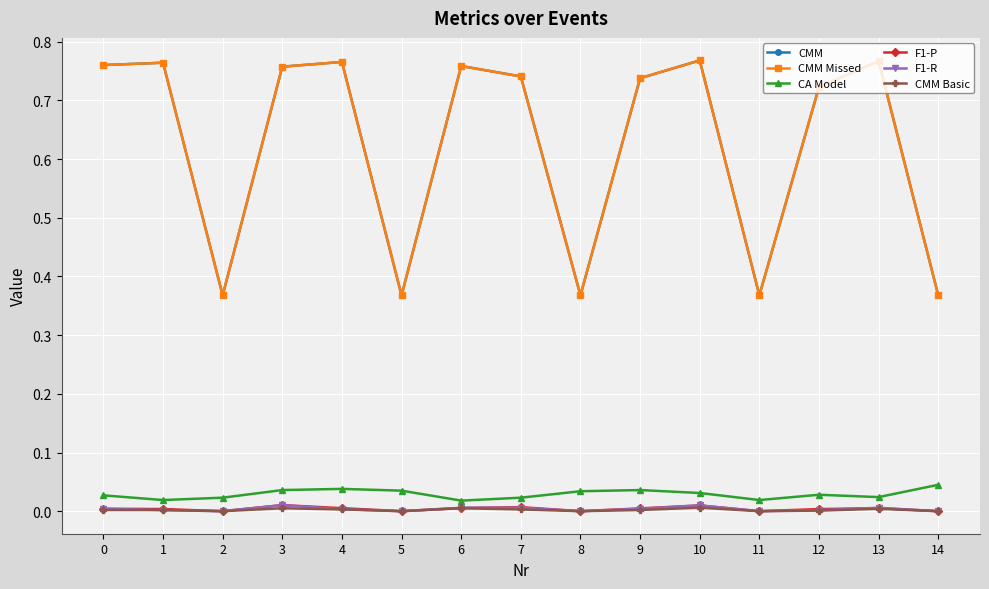

Where is the first local minimum for F1-R?

2